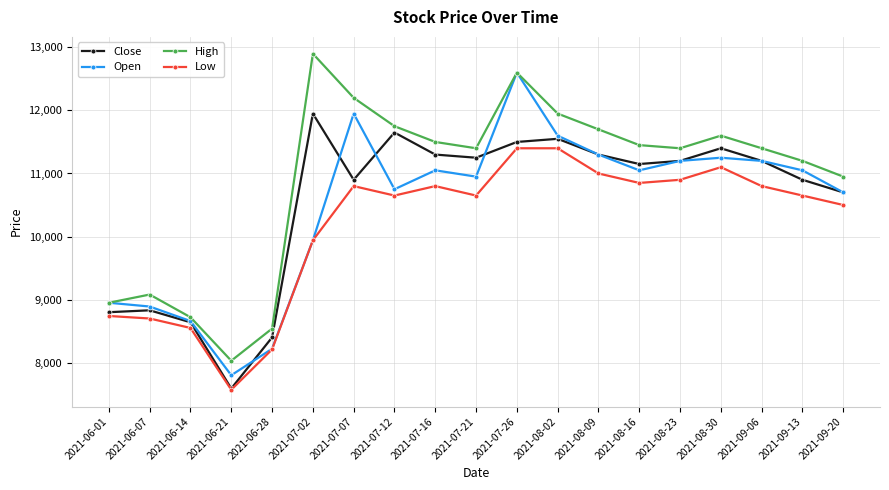

What is the sum of all High values?

207320